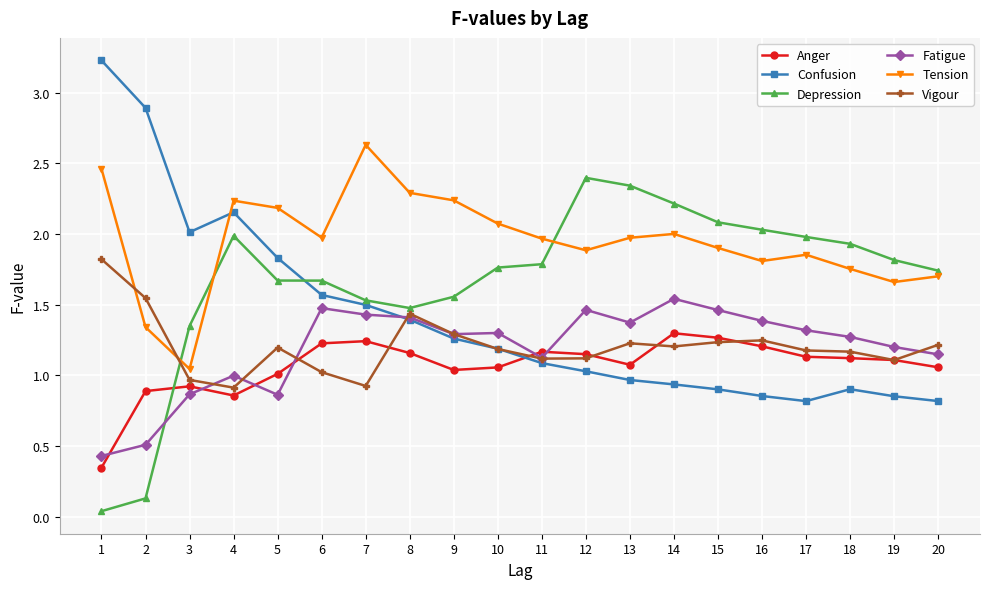

True or false: Anger has more than 1 points higher than both neighbors.

True